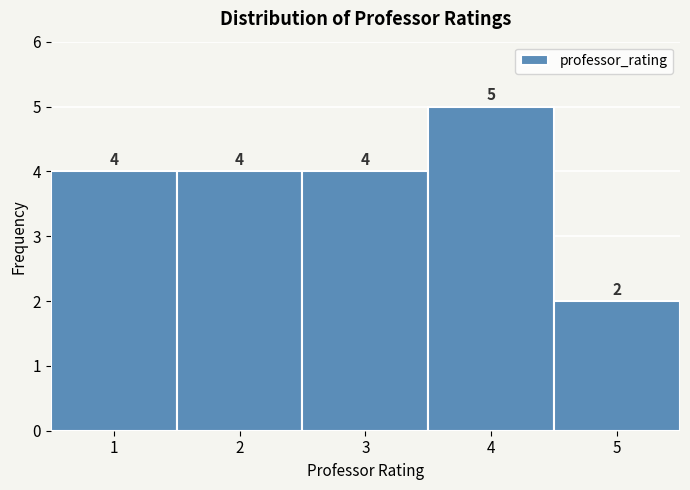

What is the height of the bar covering 4.5 to 5.5 on the x-axis?

2